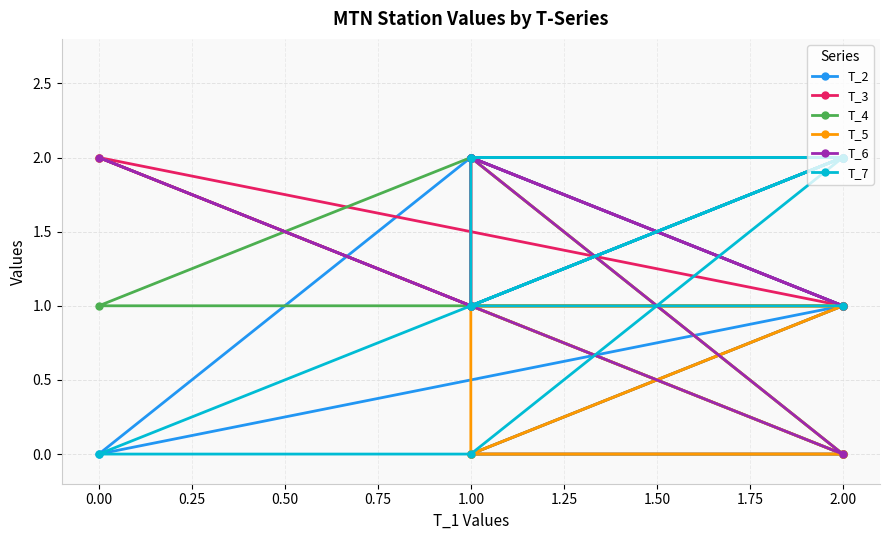

What is the difference between the T_3 values at 0.50 and 0.00?

1